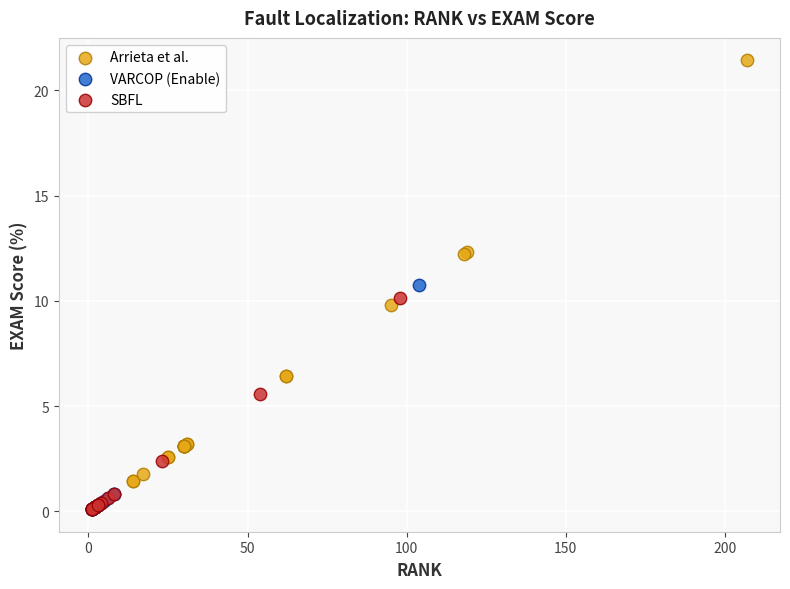

Which series has the largest Y range (max minus min)?

Arrieta et al.